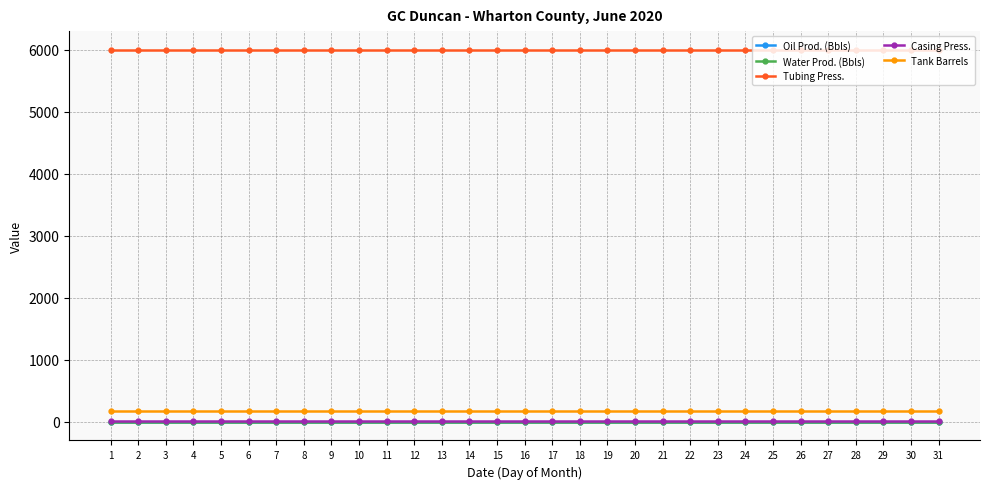

Reading left to right, extract all data points from this chart.

Oil Prod. (Bbls): 0.0	0.0	0.0	0.0	0.0	0.0	0.0	0.0	0.0	0.0	0.0	0.0	0.0	0.0	0.0	0.0	0.0	0.0	0.0	0.0	0.0	0.0	0.0	0.0	0.0	0.0	0.0	0.0	0.0	0.0	0.0
Water Prod. (Bbls): 0.0	0.0	0.0	0.0	0.0	0.0	0.0	0.0	0.0	0.0	0.0	0.0	0.0	0.0	0.0	0.0	0.0	0.0	0.0	0.0	0.0	0.0	0.0	0.0	0.0	0.0	0.0	0.0	0.0	0.0	0.0
Tubing Press.: 6000.0	6000.0	6000.0	6000.0	6000.0	6000.0	6000.0	6000.0	6000.0	6000.0	6000.0	6000.0	6000.0	6000.0	6000.0	6000.0	6000.0	6000.0	6000.0	6000.0	6000.0	6000.0	6000.0	6000.0	6000.0	6000.0	6000.0	6000.0	6000.0	6000.0	6000.0
Casing Press.: 20.0	20.0	20.0	20.0	20.0	20.0	20.0	20.0	20.0	20.0	20.0	20.0	20.0	20.0	20.0	20.0	20.0	20.0	20.0	20.0	20.0	20.0	20.0	20.0	20.0	20.0	20.0	20.0	20.0	20.0	20.0
Tank Barrels: 173.7	173.7	173.7	173.7	173.7	173.7	173.7	173.7	173.7	173.7	173.7	173.7	173.7	173.7	173.7	173.7	173.7	173.7	173.7	173.7	173.7	173.7	173.7	173.7	173.7	173.7	173.7	173.7	173.7	173.7	173.7